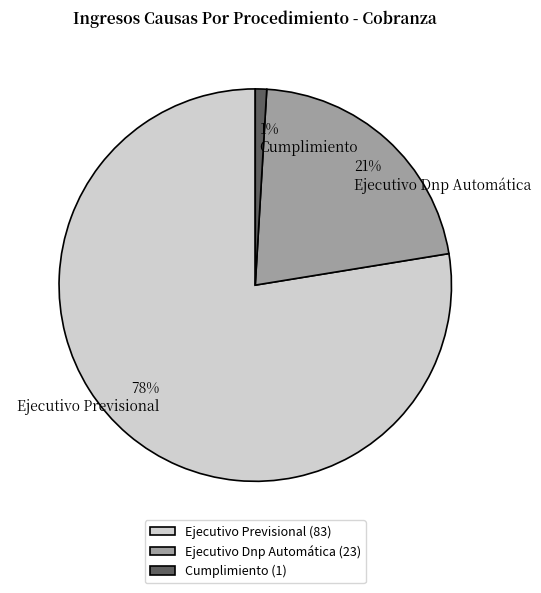

How many slices are in this pie chart?

3